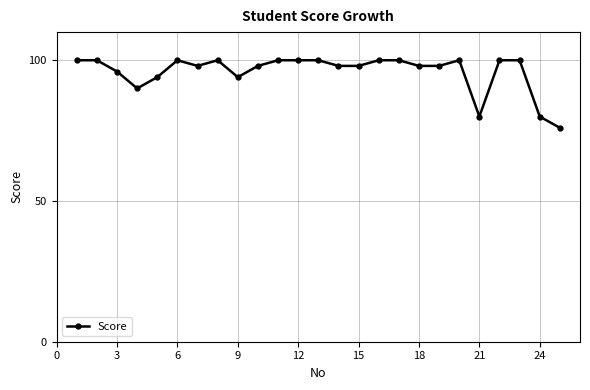

What is the difference between the maximum and minimum values?

24